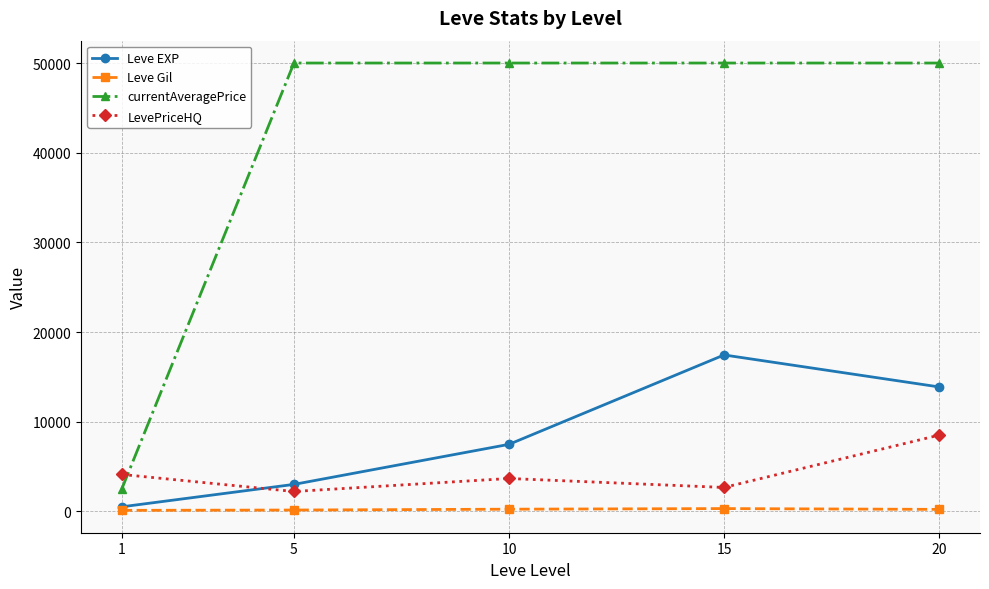

Where do LevePriceHQ and currentAveragePrice first cross each other?

1 and 5